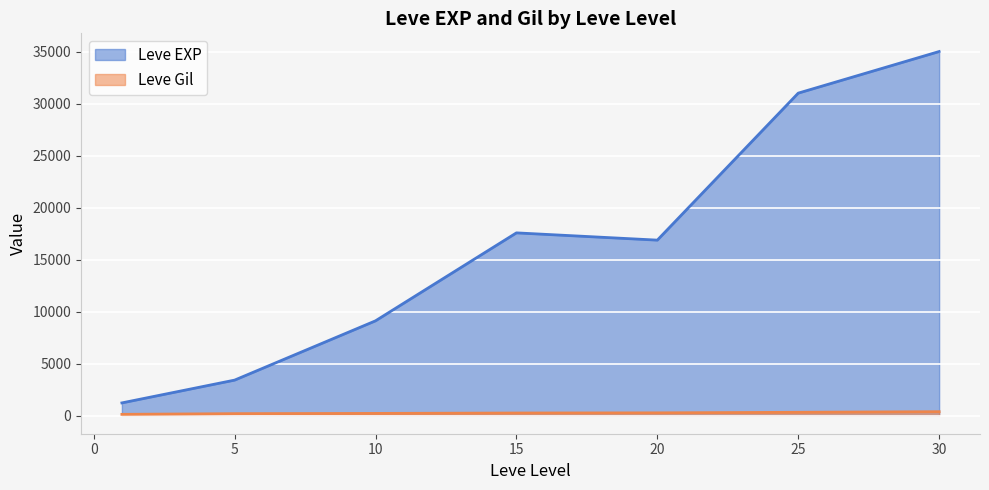

Between 5 and 1, which is larger?

5